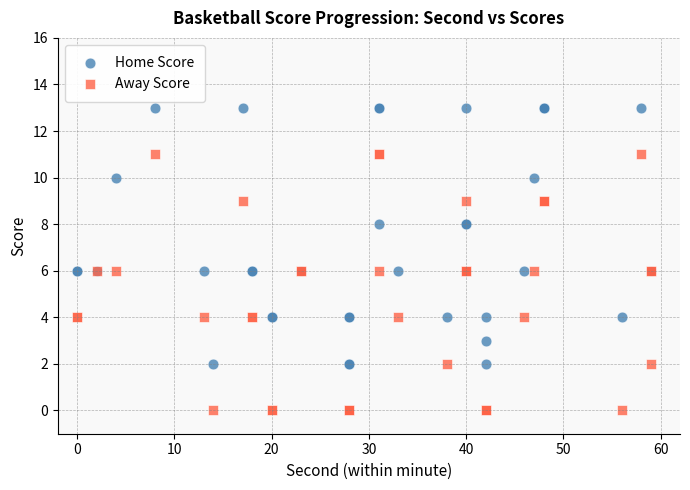

Which series reaches the minimum Y coordinate?

Away Score